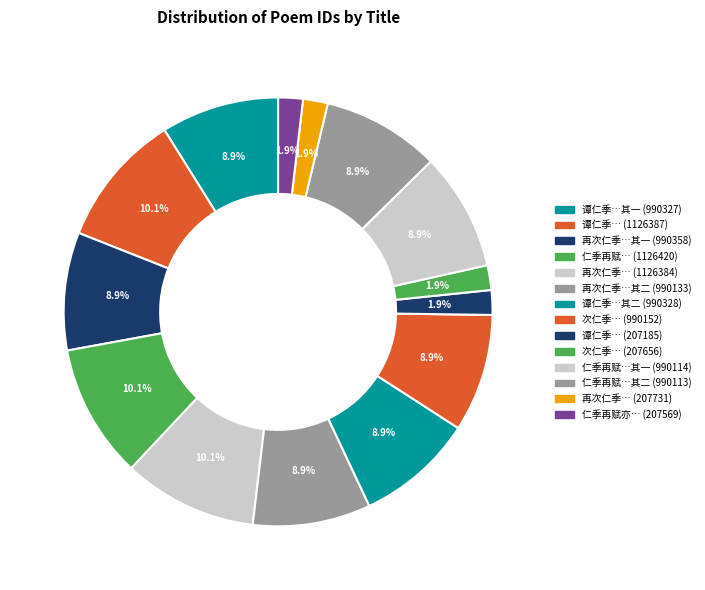

Count the number of slices in the pie.

14